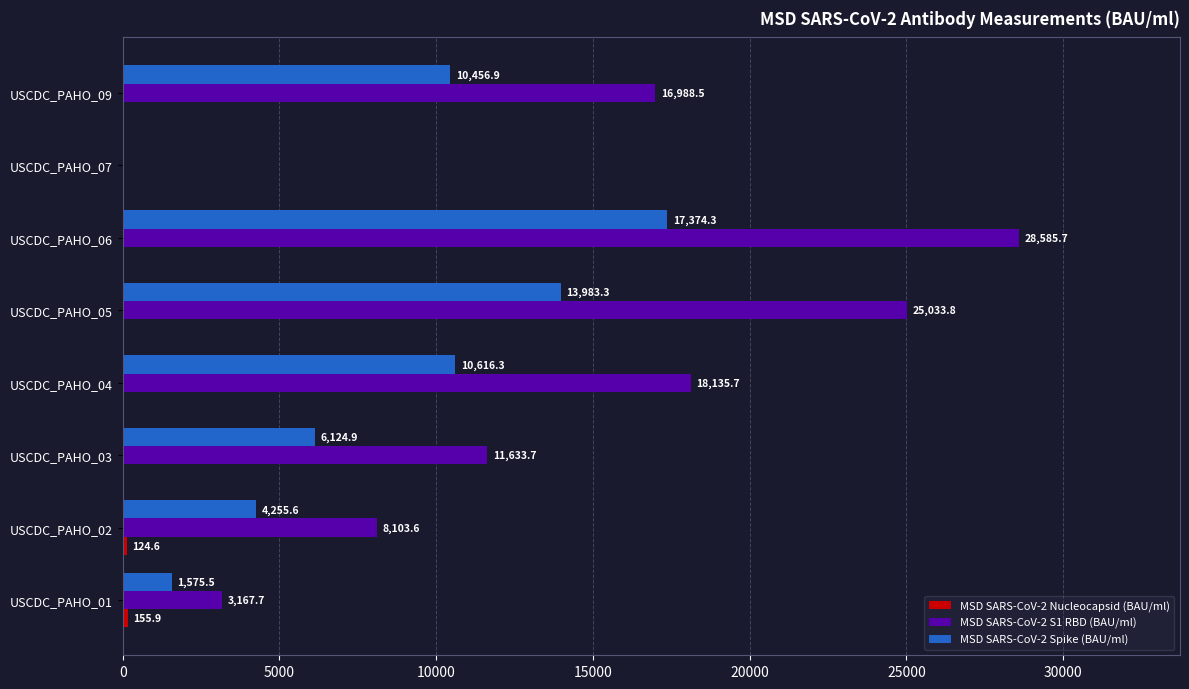

Between USCDC_PAHO_02 and USCDC_PAHO_03, which series saw the biggest shift?

MSD SARS-CoV-2 S1 RBD (BAU/ml)